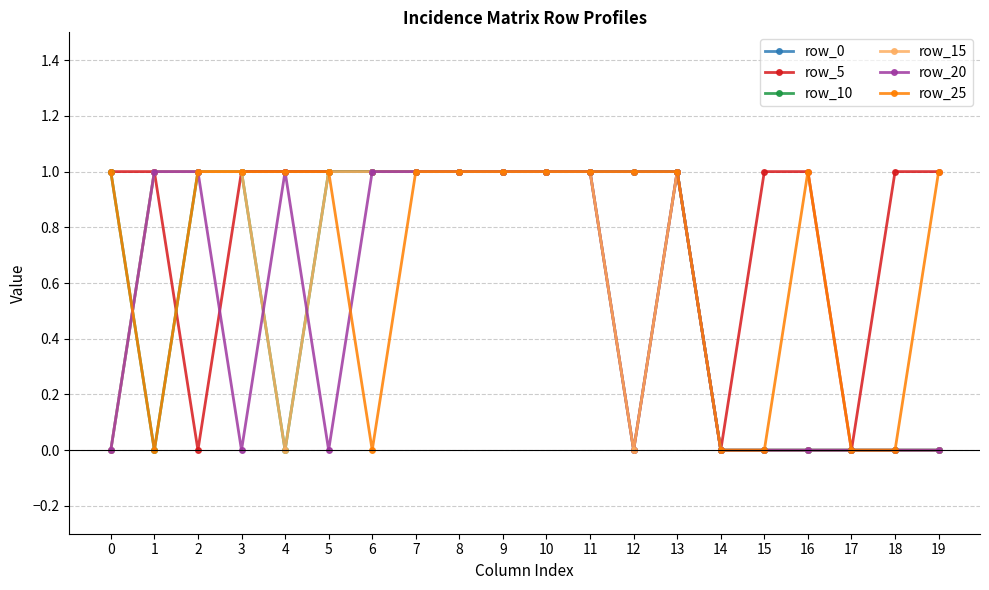

Which series has the largest total across all categories?

row_5